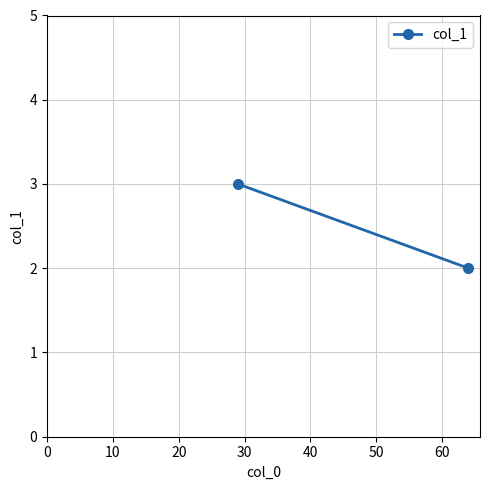

How many lines are shown in the chart?

1